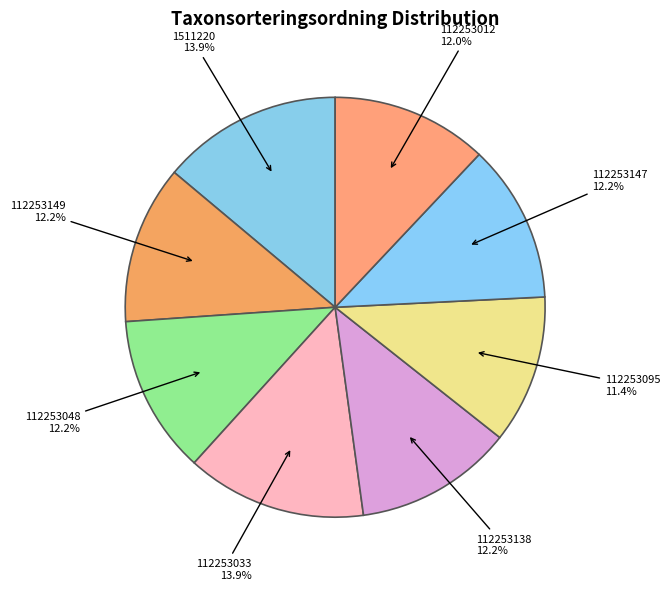

Count the number of slices in the pie.

8